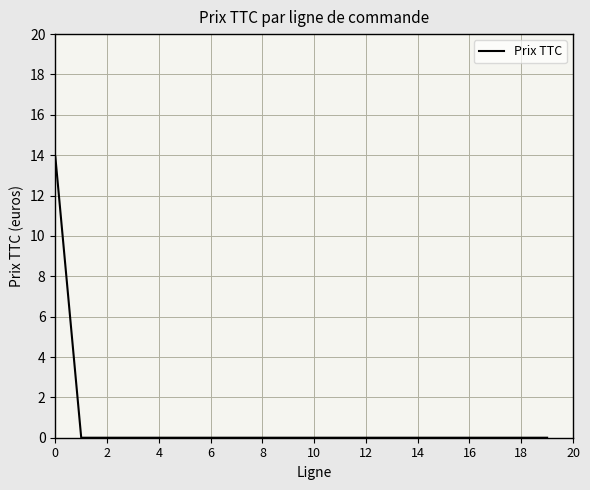

What is the difference between the maximum and minimum values?

13.9